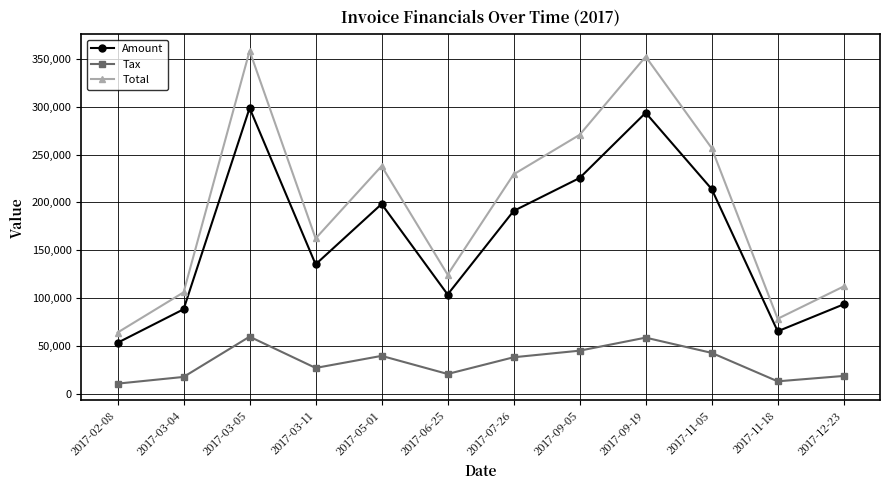

Which series has the largest total across all categories?

Total